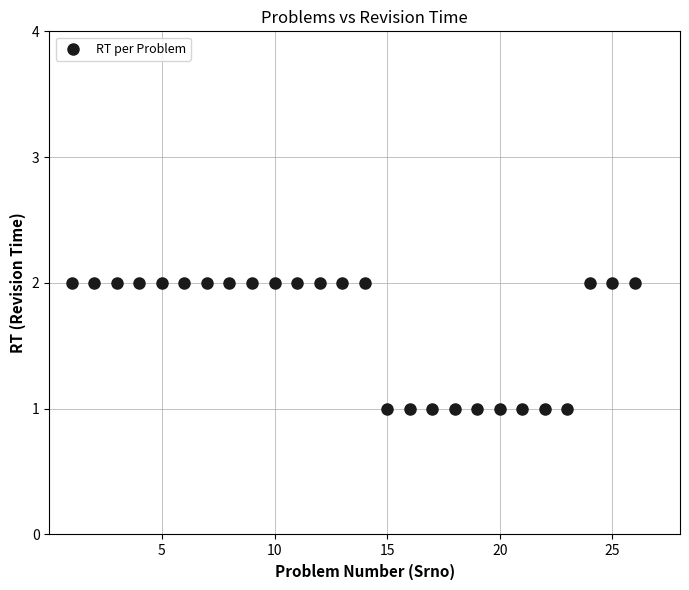

What is the range of X values (max minus min)?

25